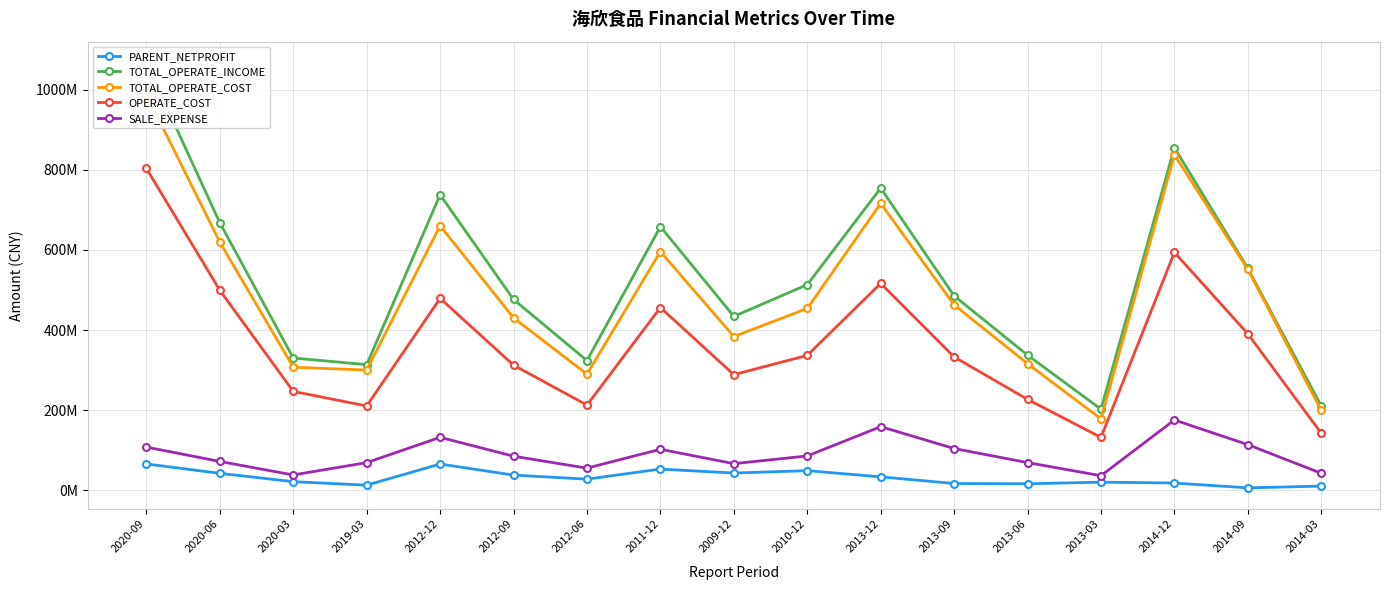

The value of SALE_EXPENSE at 2012-12 is 43910345.2. True or false?

False